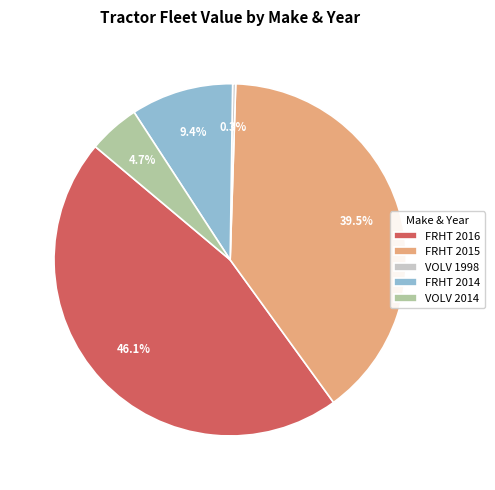

What is the ratio of the value at FRHT 2014 to the value at VOLV 2014?

2.0